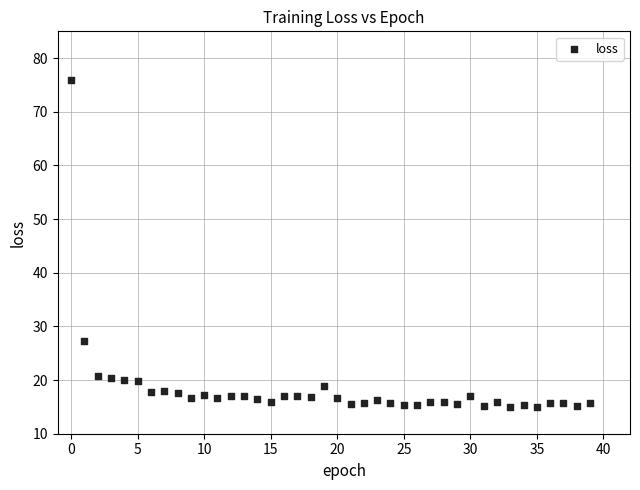

What Y value in the scatter plot is closest to 45?

27.3